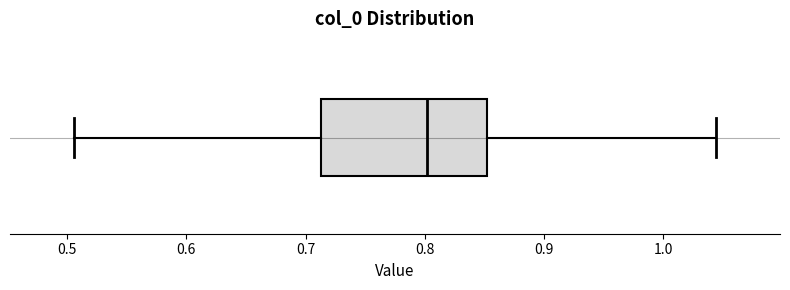

Read this box plot against the x-axis: the position of the median line, the range covered by the box, and the ends of both whiskers. The values are not printed on the chart, so give them approximately, as read against the axis.

median 0.80, box 0.71 to 0.85, whiskers 0.51 to 1.04